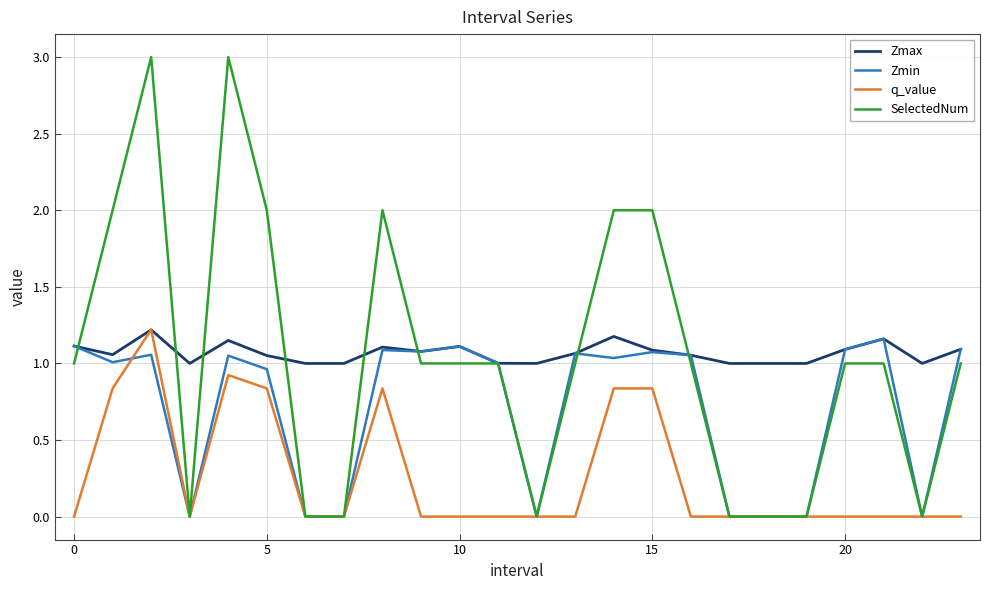

What is the maximum value shown in the chart?

3.0